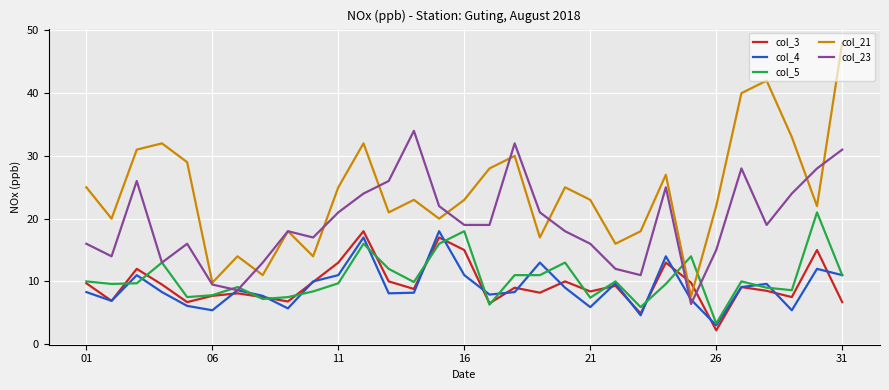

Which series has the largest total across all categories?

col_21